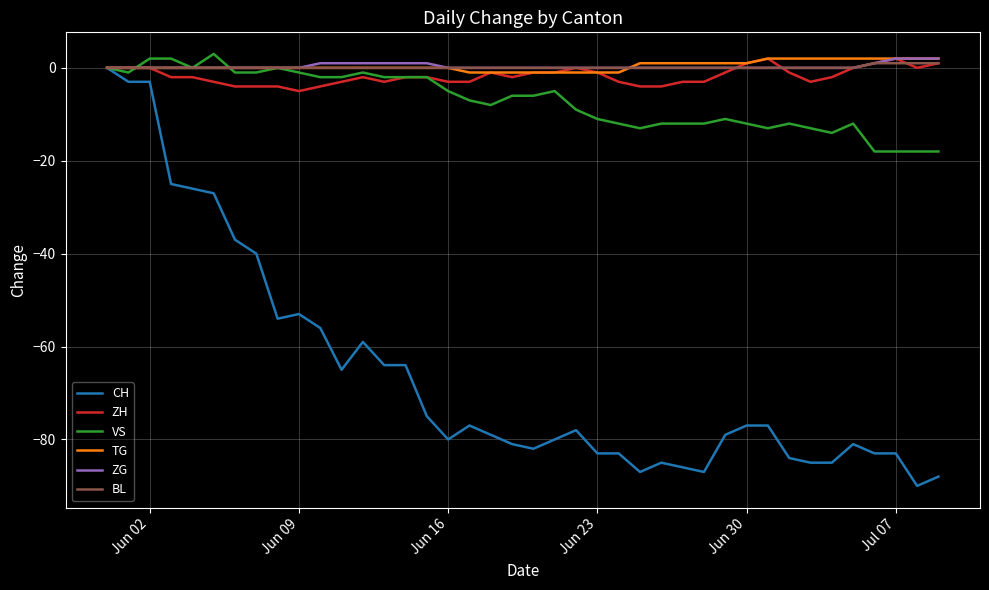

What is the minimum value shown in the chart?

-90